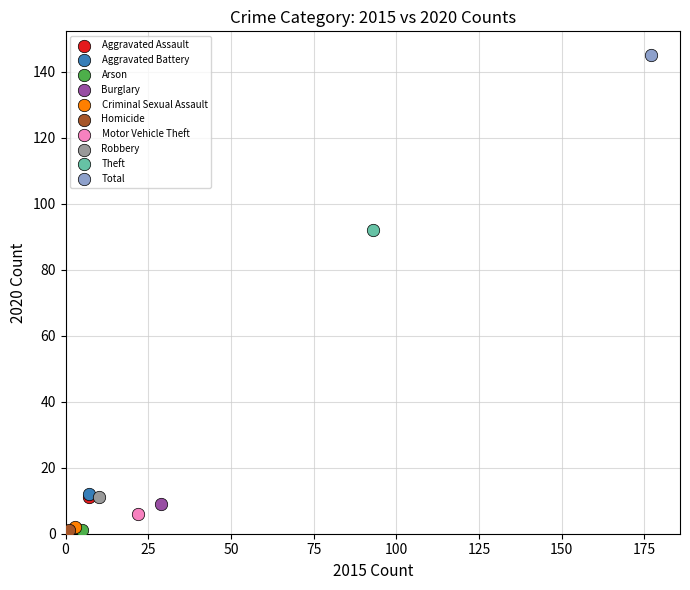

What are all the series names shown in the legend?

Aggravated Assault, Aggravated Battery, Arson, Burglary, Criminal Sexual Assault, Homicide, Motor Vehicle Theft, Robbery, Theft, Total